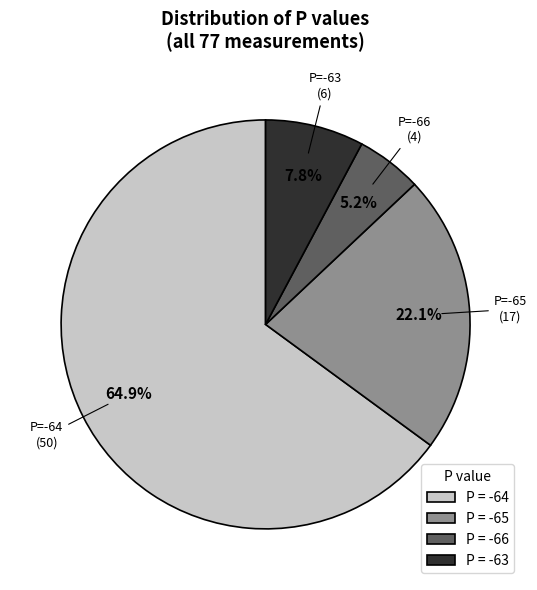

Does P = -64 account for over 50% of the chart?

Yes